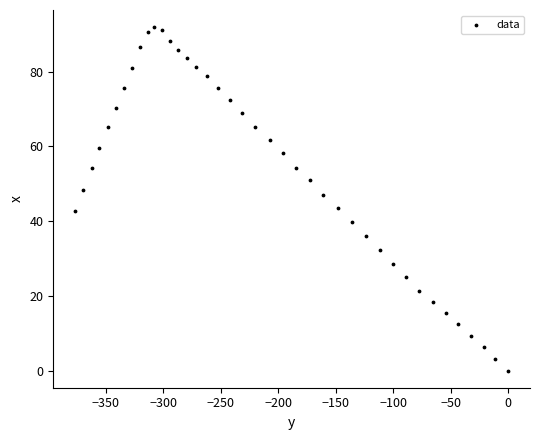

What is the range of X values (max minus min)?

376.9